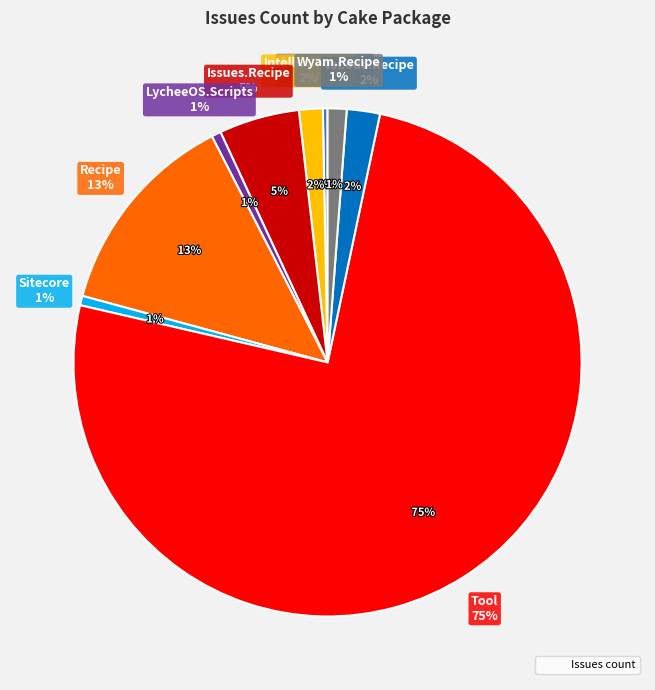

Which slice represents more than half of the pie?

Cake.Tool